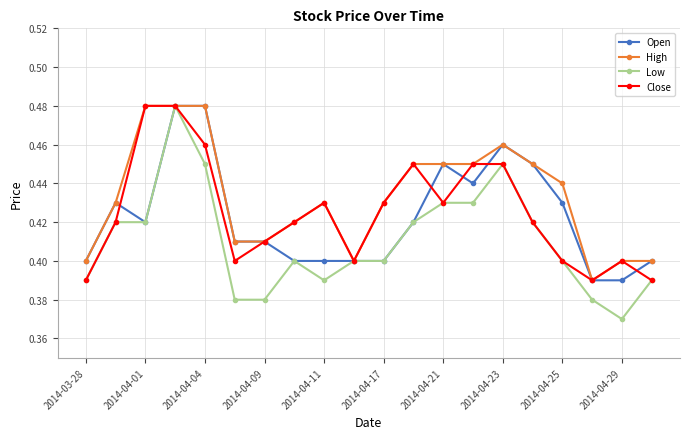

Which series has the widest spread of values?

Low